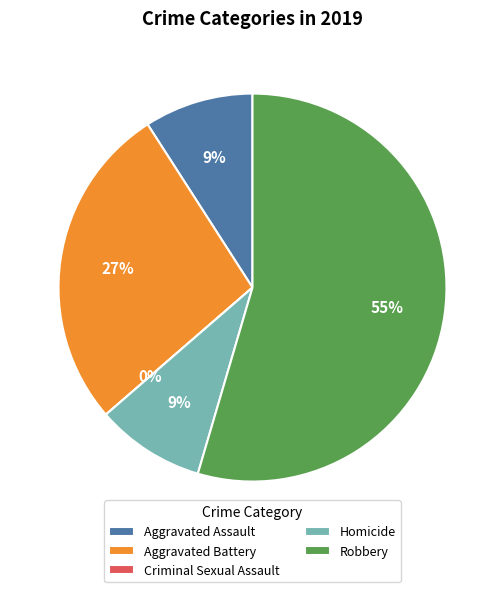

To the nearest percent, what is the combined percentage of Criminal Sexual Assault and Aggravated Assault?

9%